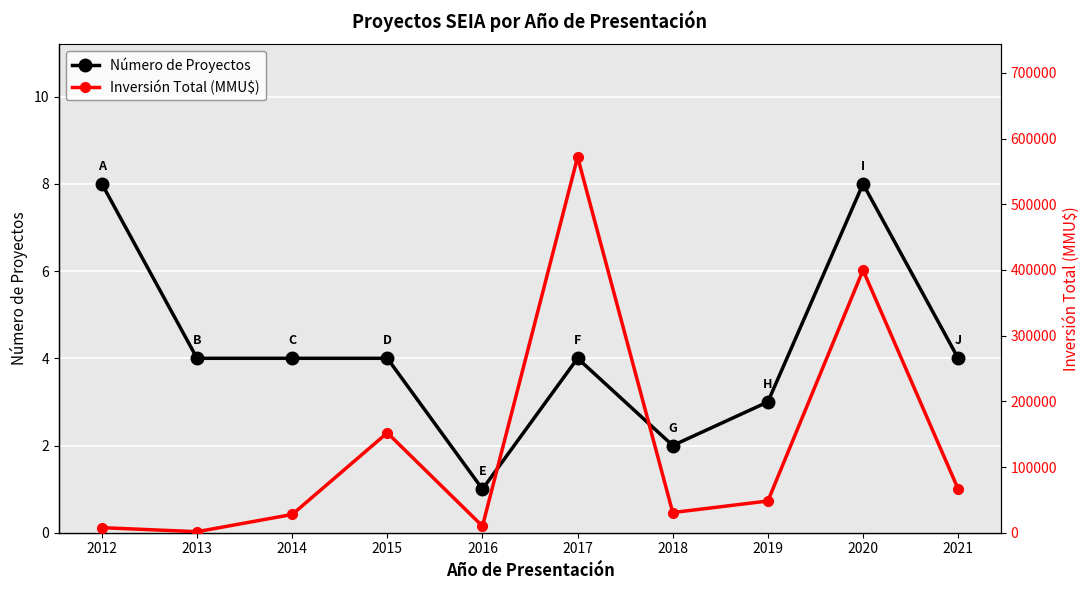

What is the lowest value of the Inversión Total (MMU$) series?

1552